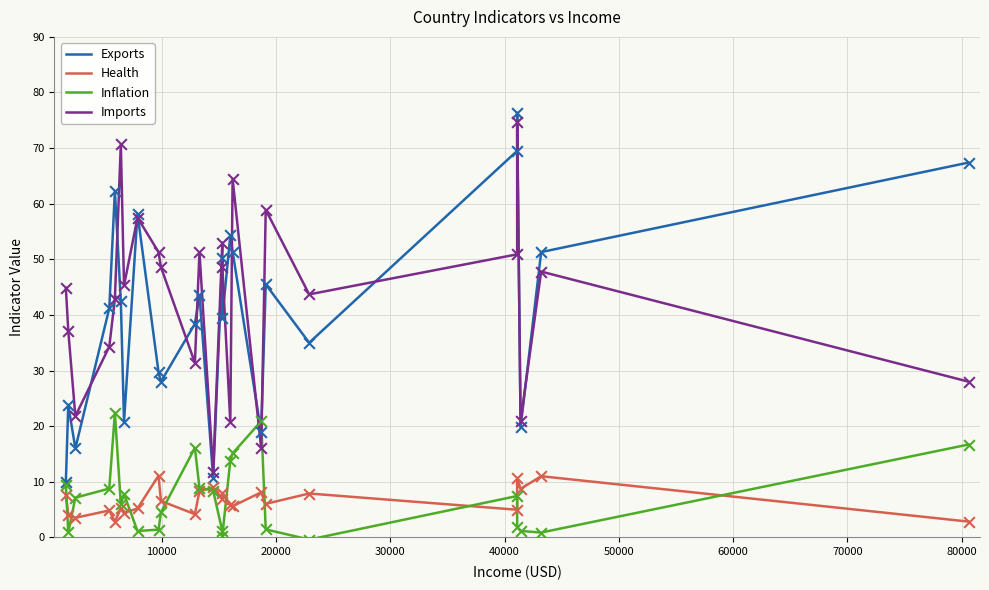

At how many categories does at least one series exceed 59?

6